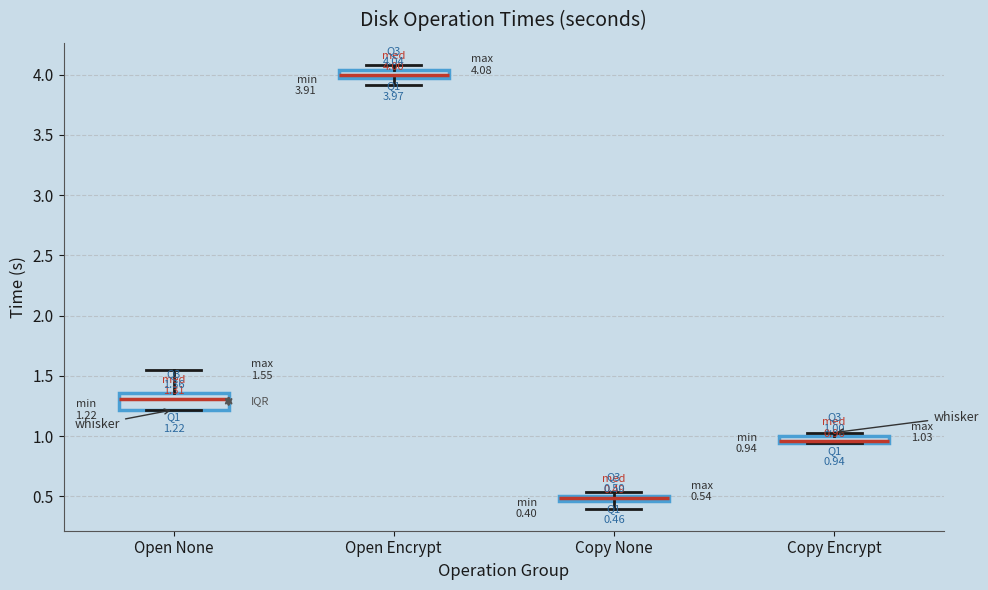

Comparing the boxes themselves (not the whiskers), which one is the tallest?

Open None